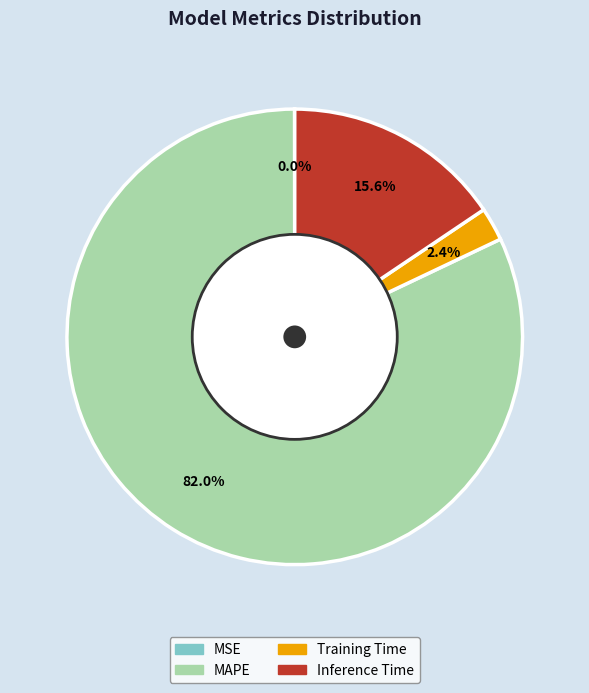

Is there a majority slice in this chart?

Yes